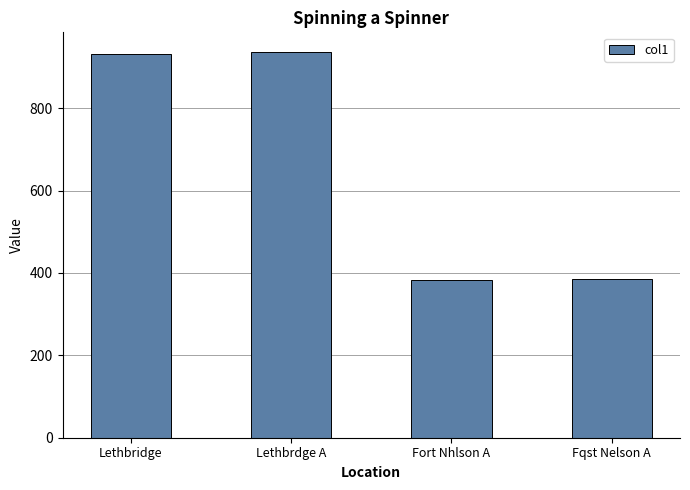

What is the minimum value shown in the chart?

382.3